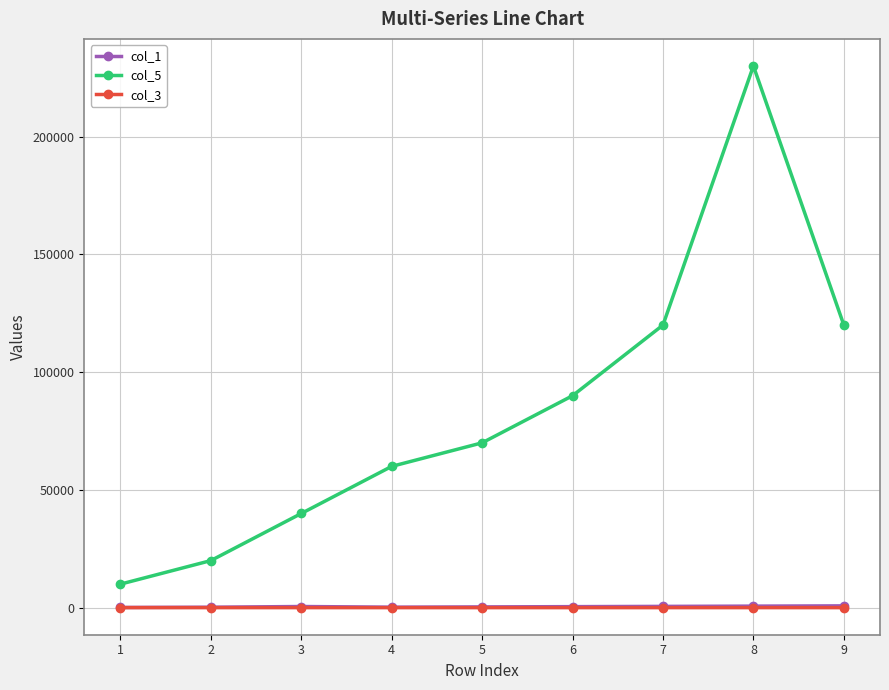

Where is the first local maximum for col_5?

8